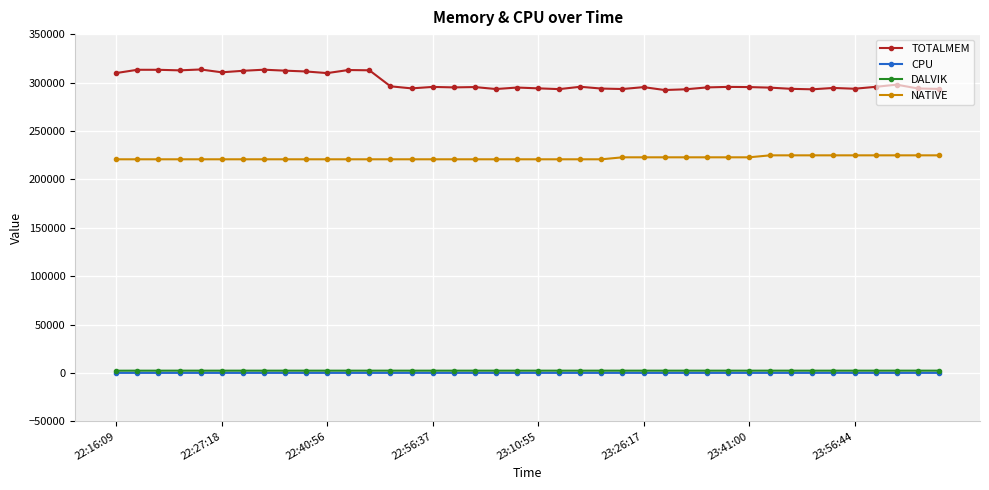

How many values in the DALVIK series are below 2323?

8